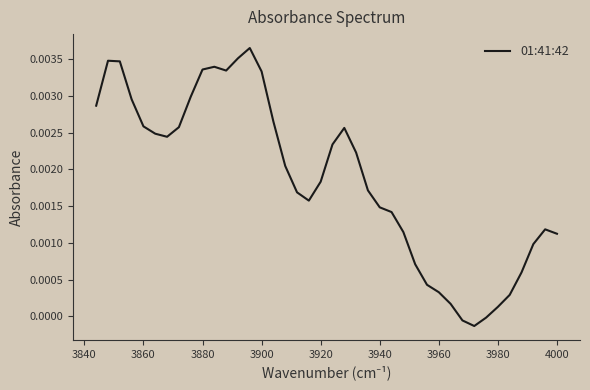

How many values exceed 0?

37